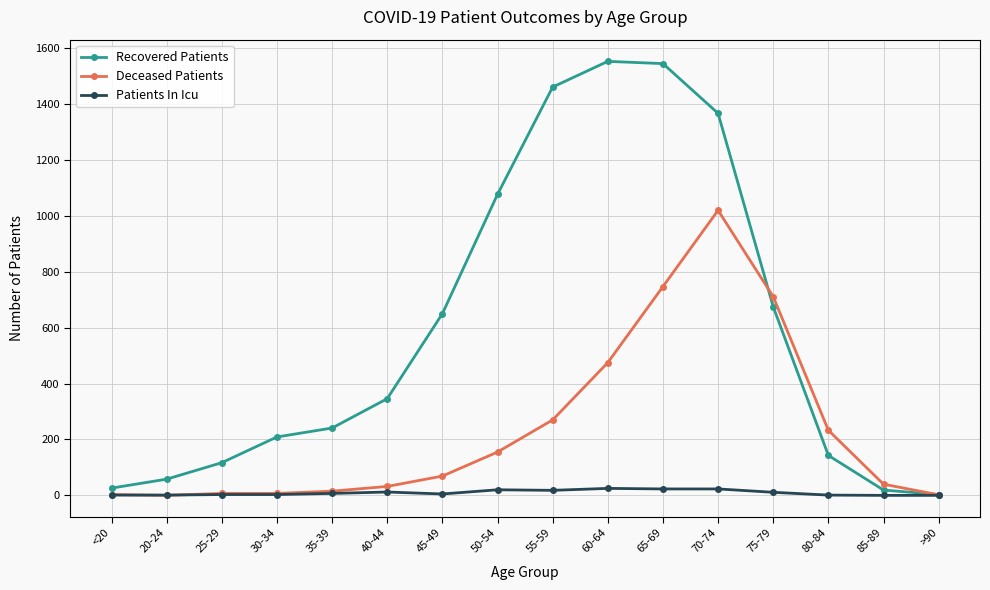

What is the label of the 10th point from the right?

45-49